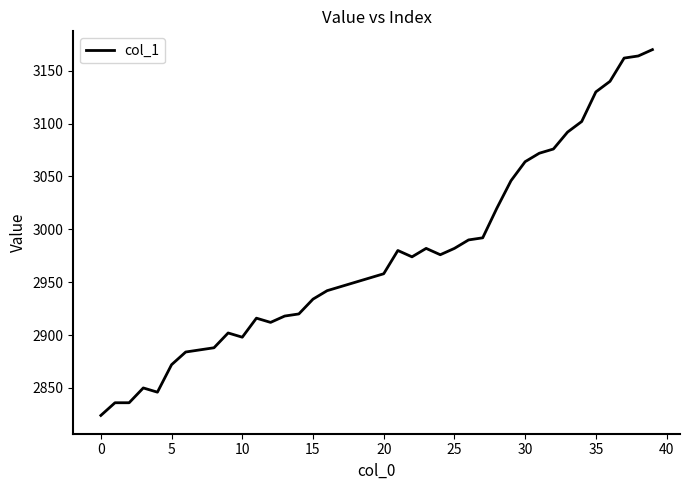

What is the smallest value displayed?

2824